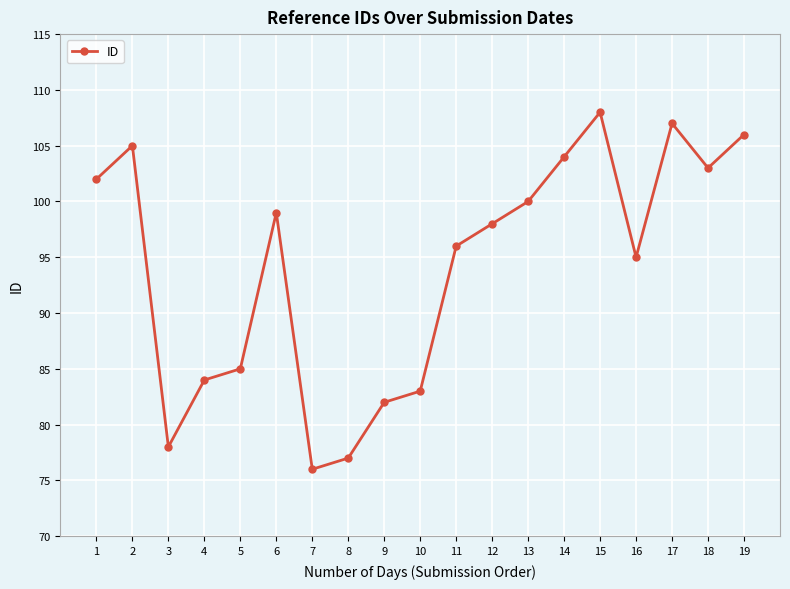

Reading left to right, list all the values displayed in this chart.

102	105	78	84	85	99	76	77	82	83	96	98	100	104	108	95	107	103	106